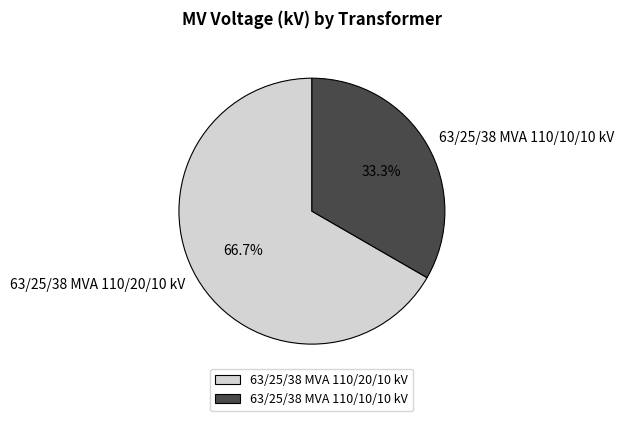

To the nearest percent, what percentage of the pie is 63/25/38 MVA 110/20/10 kV?

67%